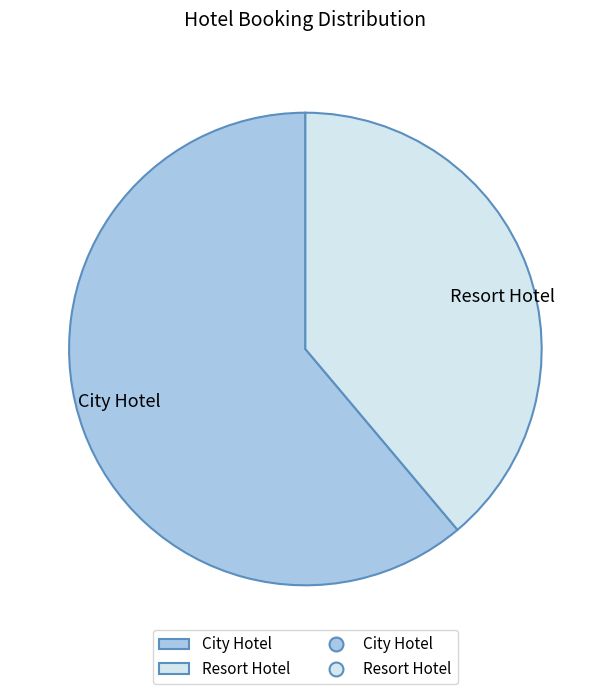

What is the ratio of the value at City Hotel to the value at Resort Hotel?

1.6